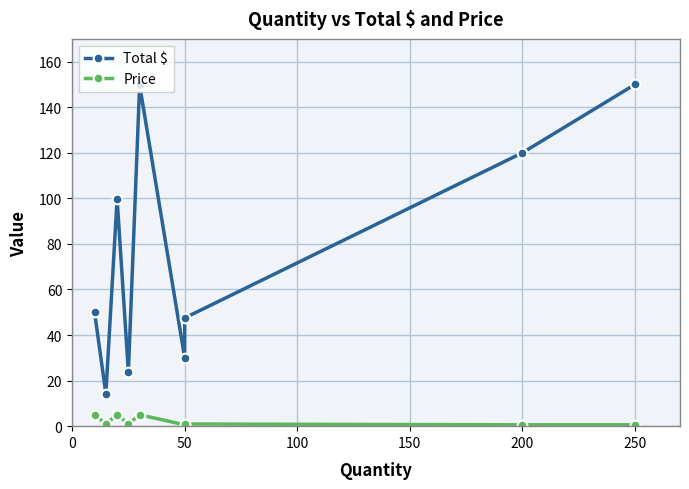

At how many categories does at least one series exceed 137?

2